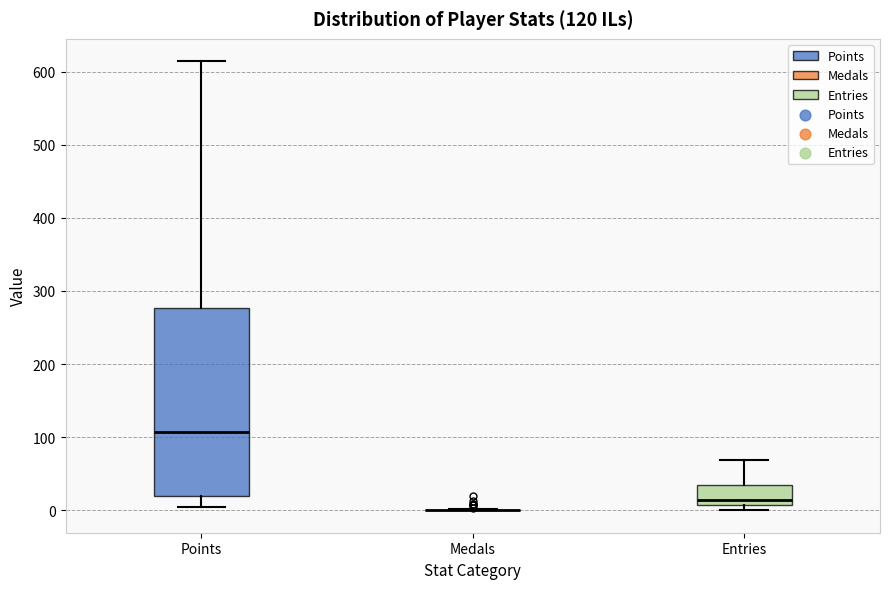

Which box is the tallest, from its lower edge to its upper edge?

Points